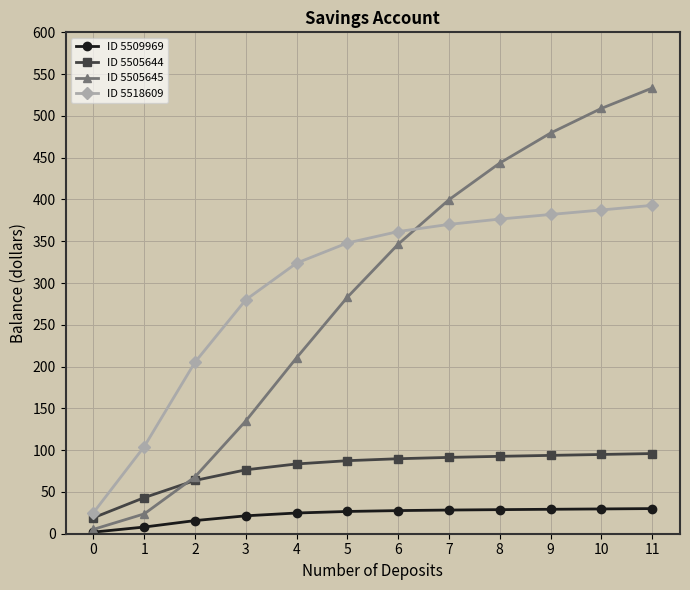

Which series has the largest range (max minus min)?

ID 5505645